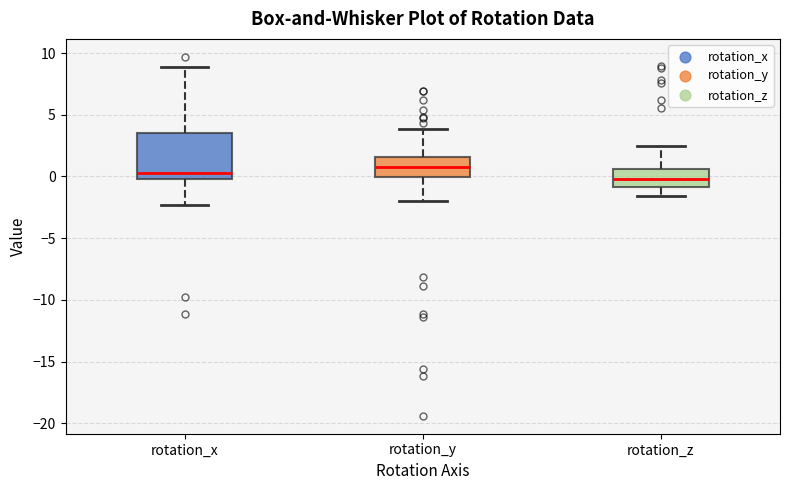

Reading left to right, read every box against the y-axis: the position of its median line, the range the box covers, and the ends of its whiskers. The values are not printed on the chart, so give them approximately, as read against the axis.

rotation_x: median 0.5, box 0.0 to 3.5, whiskers -2.5 to 9.0
rotation_y: median 1.0, box 0.0 to 1.5, whiskers -2.0 to 4.0
rotation_z: median 0.0, box -1.0 to 0.5, whiskers -1.5 to 2.5